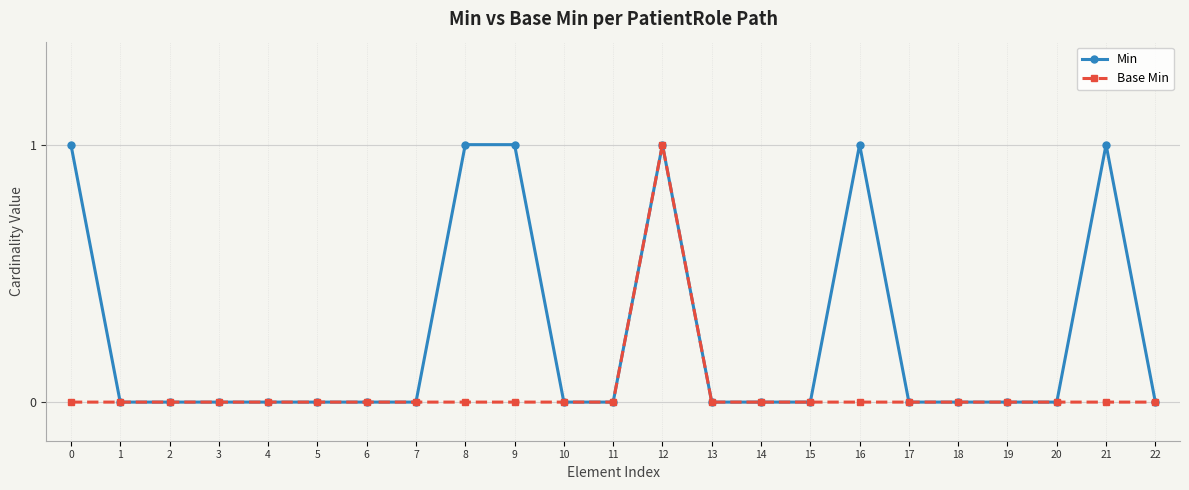

How many lines are shown in the chart?

2